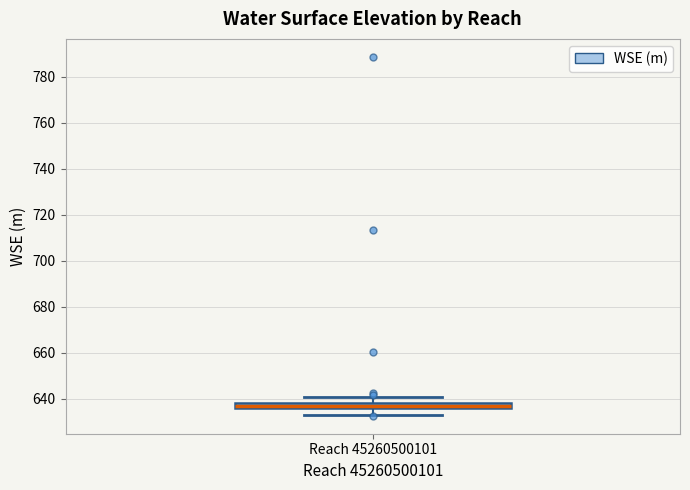

Where is the upper edge of the box for Reach 45260500101 on the y-axis? The values are not printed on the chart, so give them approximately, as read against the axis.

638